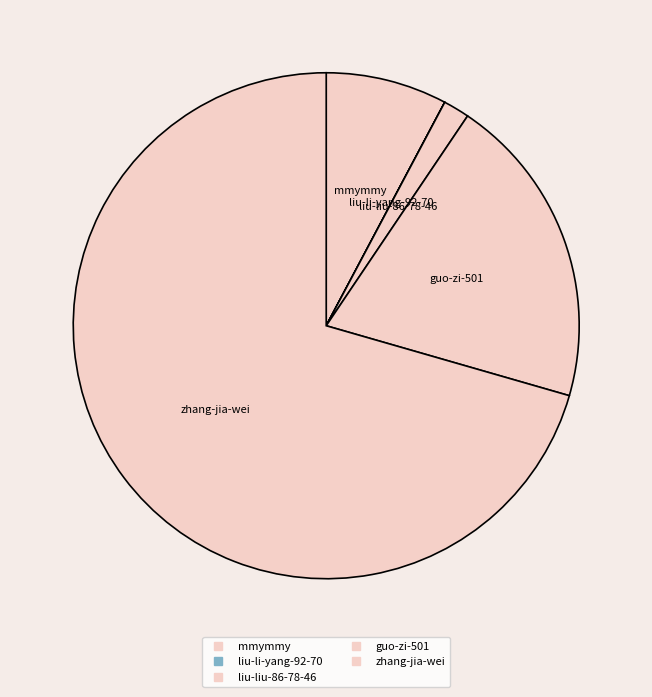

To the nearest percent, what is the average slice percentage?

20%